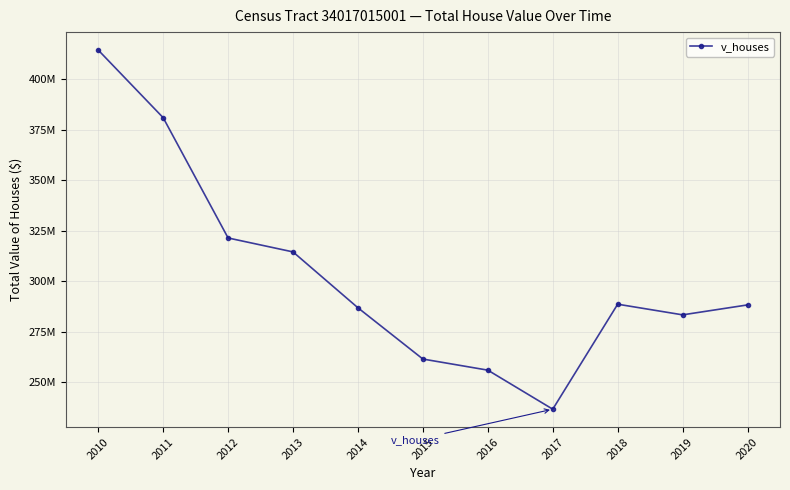

The chart shows a value of 283457200 at 2019. True or false?

True